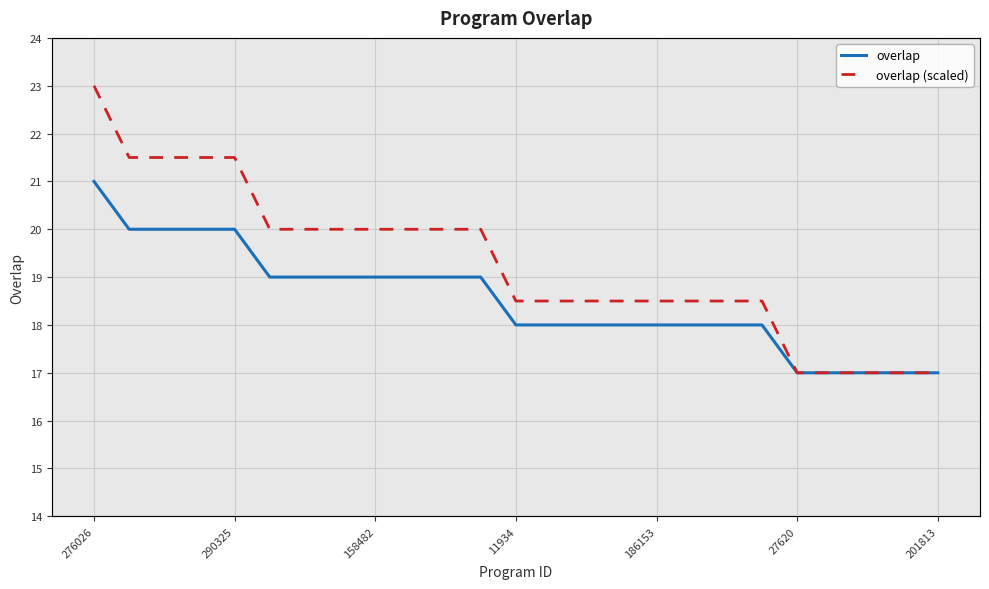

The value of overlap at 290325 is 30. True or false?

False